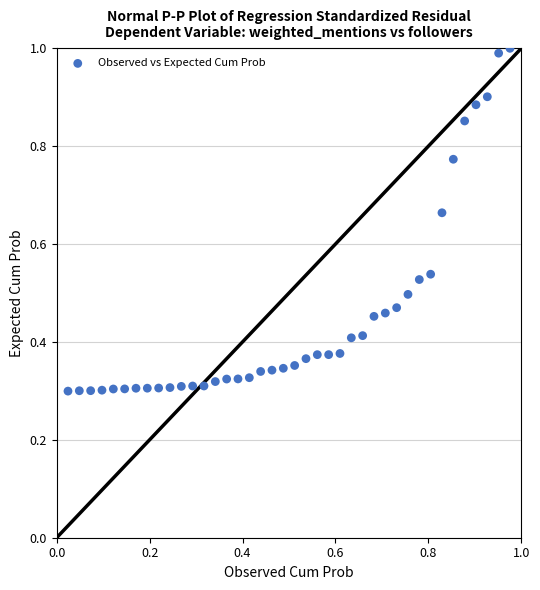

What is the range of X values (max minus min)?

1.0